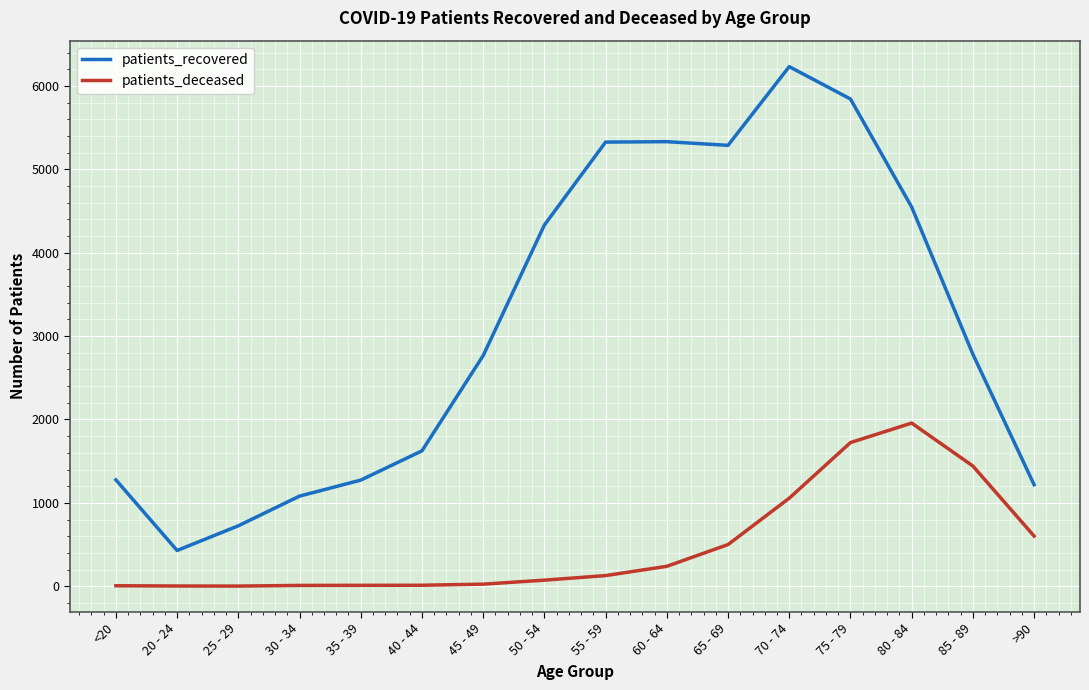

Which series has the largest range (max minus min)?

patients_recovered